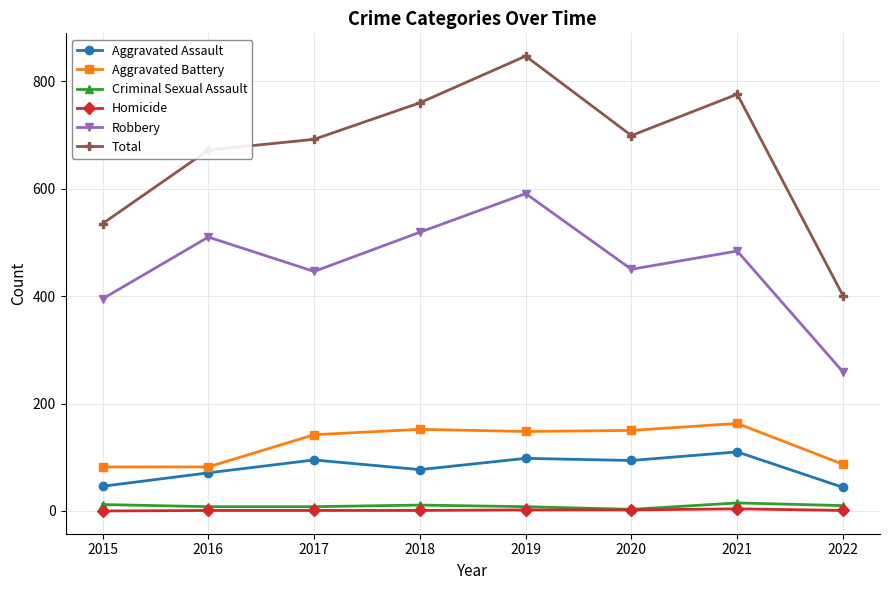

True or false: Homicide has more than 0 interior local peaks.

True